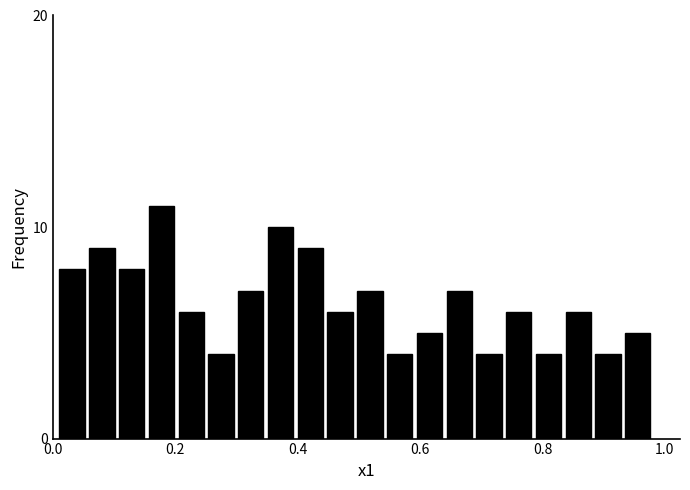

Around what value on the x-axis is the tallest bar? Give the approximate position of its centre, as read against the axis.

0.18